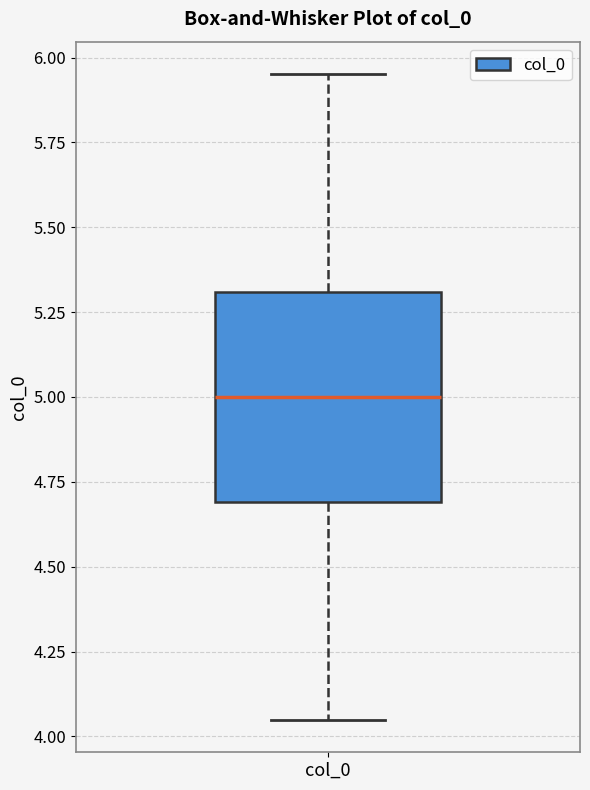

Read this box plot against the y-axis: the position of the median line, the range covered by the box, and the ends of both whiskers. The values are not printed on the chart, so give them approximately, as read against the axis.

median 5.00, box 4.70 to 5.30, whiskers 4.05 to 5.95